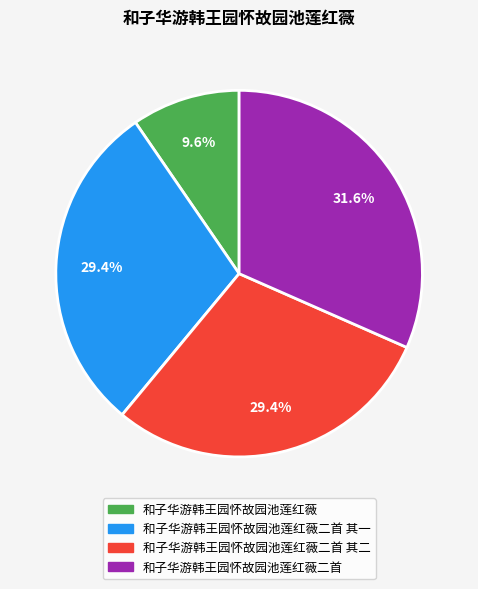

Is there a majority slice in this chart?

No